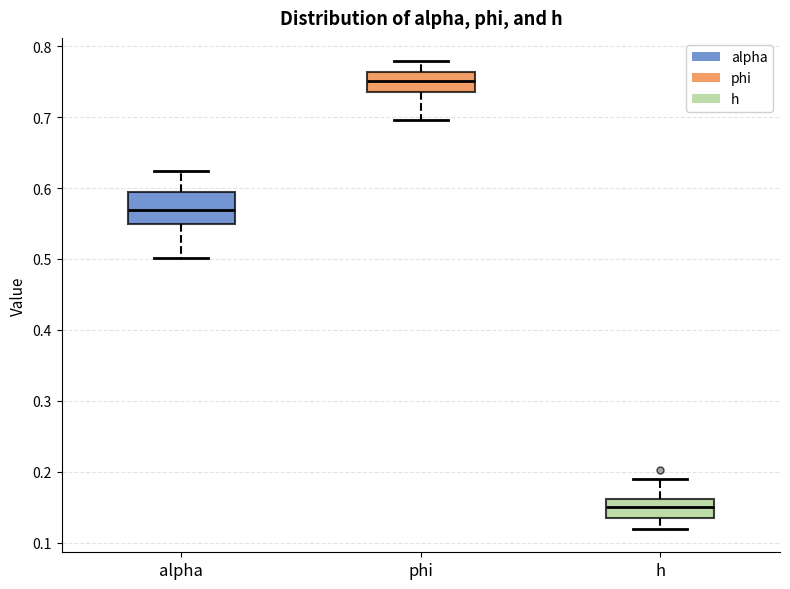

Which box has the lowest median line?

h